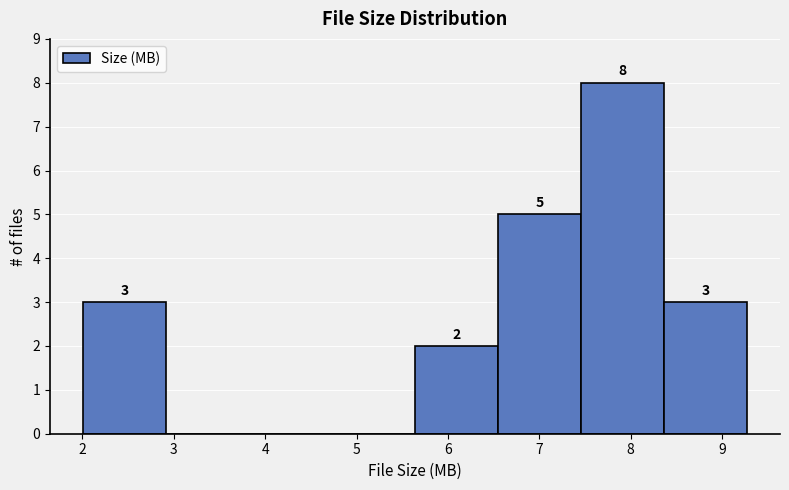

Which range on the x-axis has the tallest bar?

7.5 to 8.4